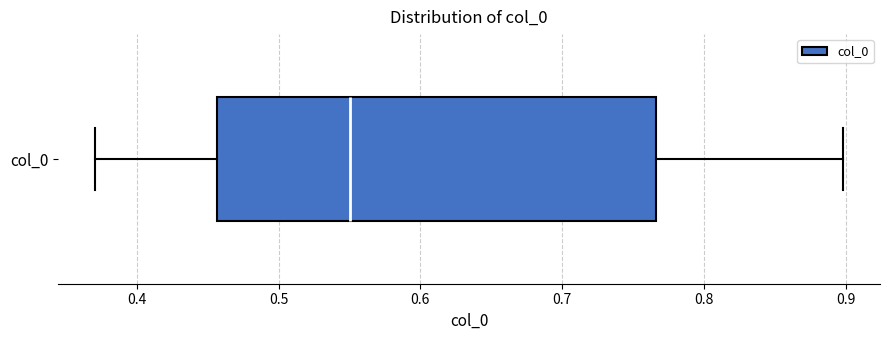

Transcribe this box plot: give where the median line is, the range the box spans, and where the two whiskers end, as read against the x-axis. The values are not printed on the chart, so give them approximately, as read against the axis.

median 0.55, box 0.46 to 0.77, whiskers 0.37 to 0.90